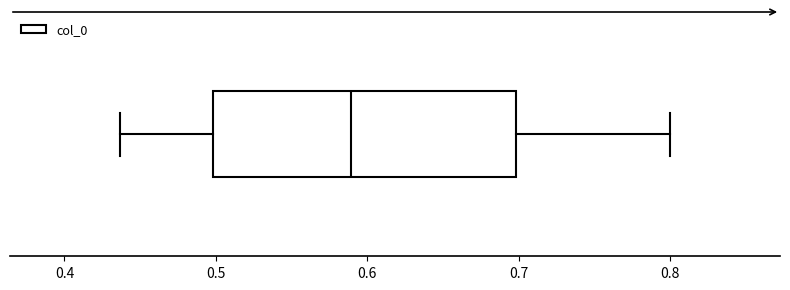

Read this box plot against the x-axis: the position of the median line, the range covered by the box, and the ends of both whiskers. The values are not printed on the chart, so give them approximately, as read against the axis.

median 0.59, box 0.50 to 0.70, whiskers 0.44 to 0.80